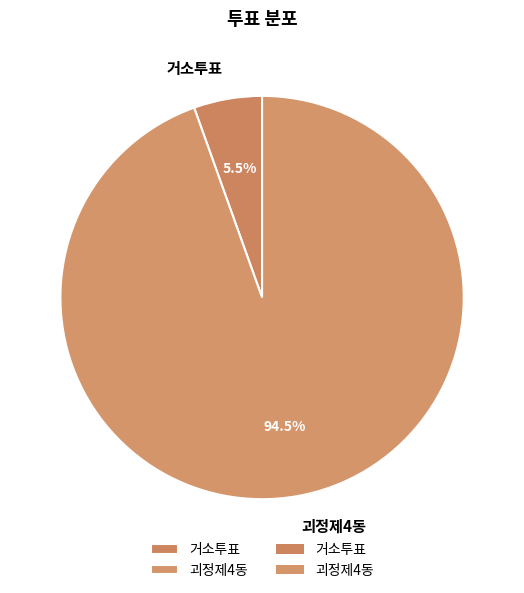

Which category has the smallest portion of the pie?

거소투표